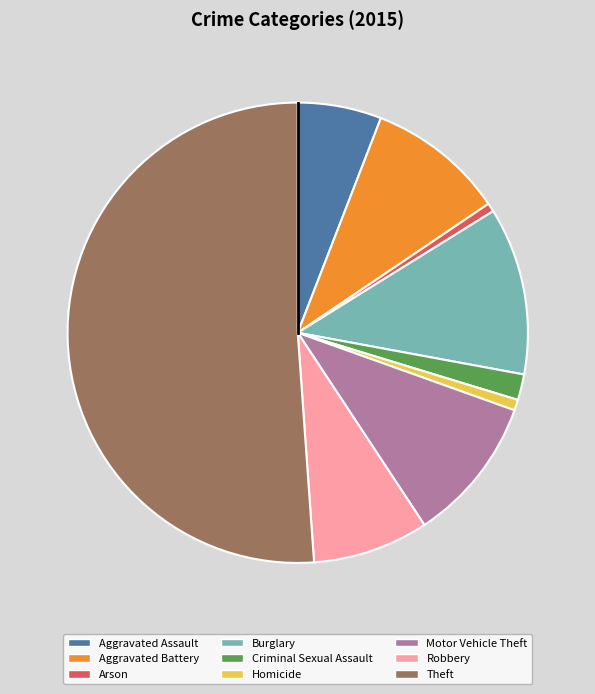

What is the ratio of the value at Theft to the value at Aggravated Battery?

5.3